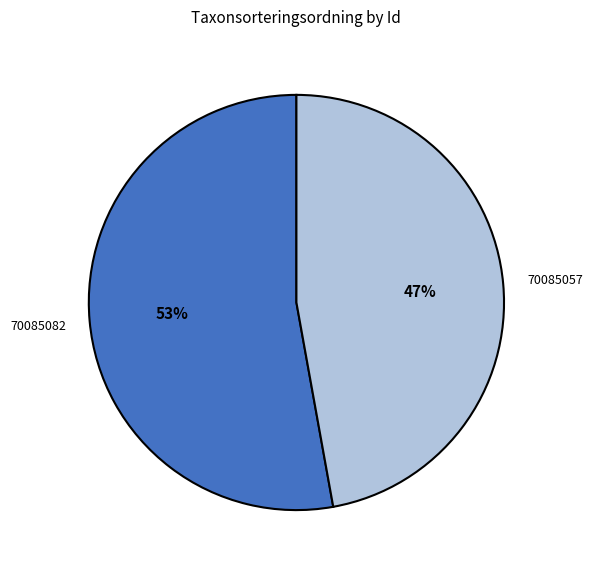

Combined, do 70085057 and 70085082 account for over 50%?

Yes